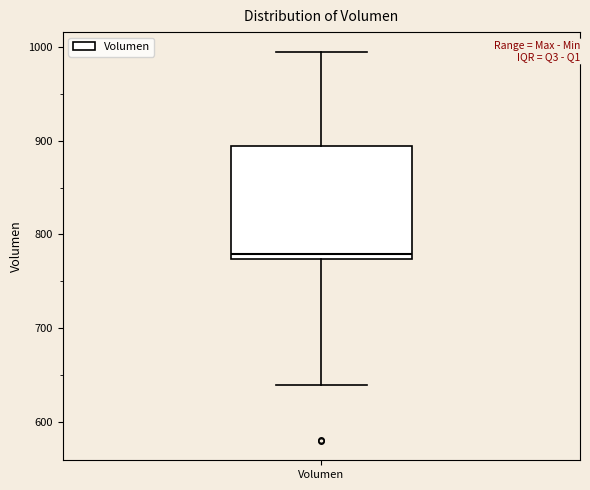

Where is the lower edge of the box for Volumen on the y-axis? The values are not printed on the chart, so give them approximately, as read against the axis.

770